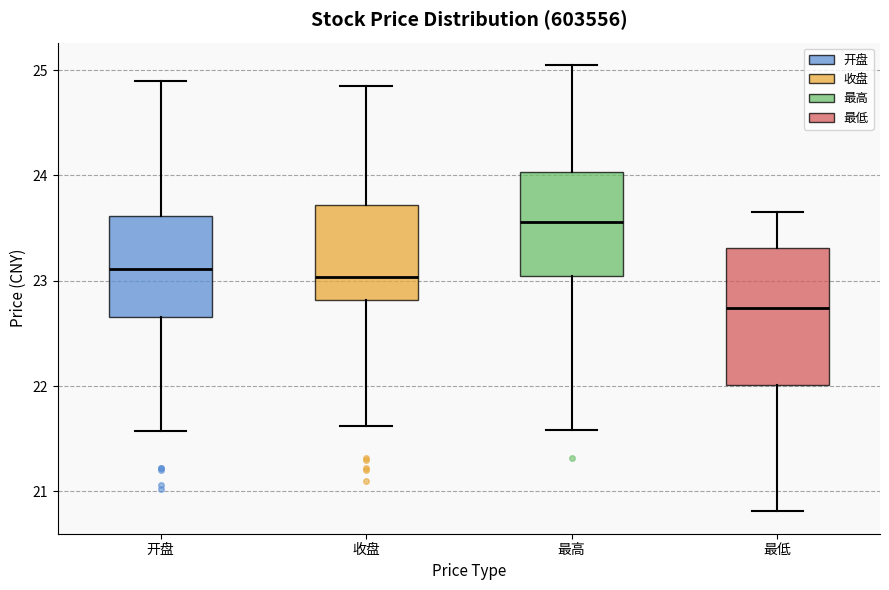

Where is the upper edge of the box for 收盘 on the y-axis? The values are not printed on the chart, so give them approximately, as read against the axis.

23.7